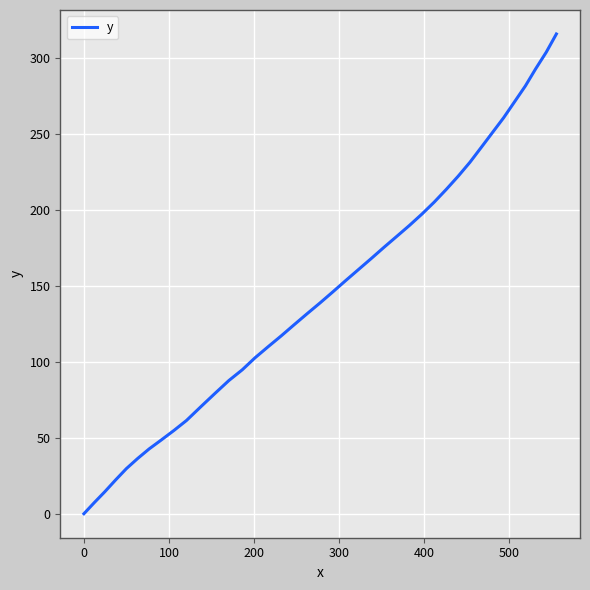

What is the difference between the maximum and minimum values?

315.9